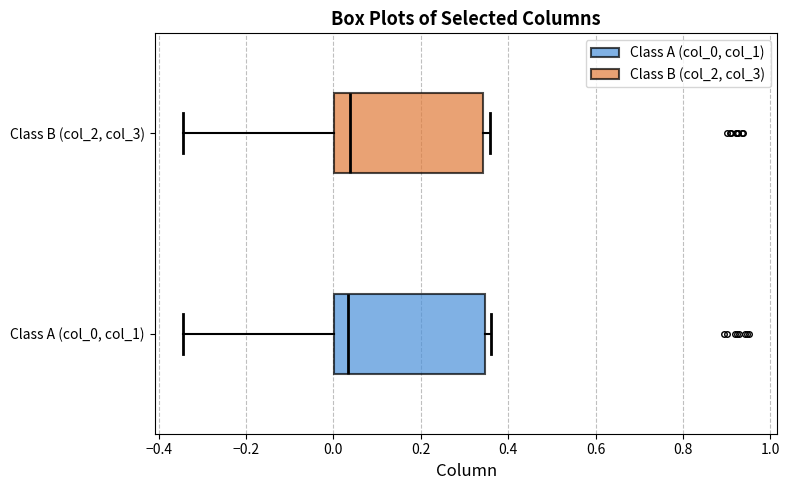

Reading bottom to top, transcribe this box plot: for each box, give where its median line is, the range the box spans, and where its two whiskers end, as read against the x-axis. The values are not printed on the chart, so give them approximately, as read against the axis.

Class A (col_0, col_1): median 0.04, box 0.00 to 0.34, whiskers -0.34 to 0.36
Class B (col_2, col_3): median 0.04, box 0.00 to 0.34, whiskers -0.34 to 0.36